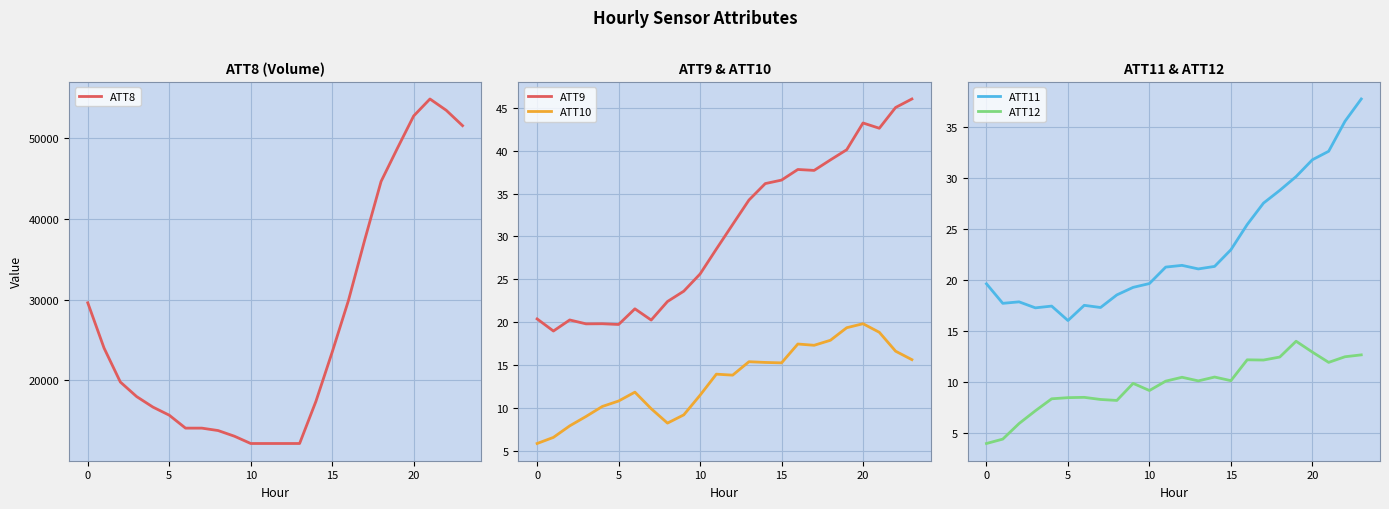

Which series has the largest range (max minus min)?

ATT8